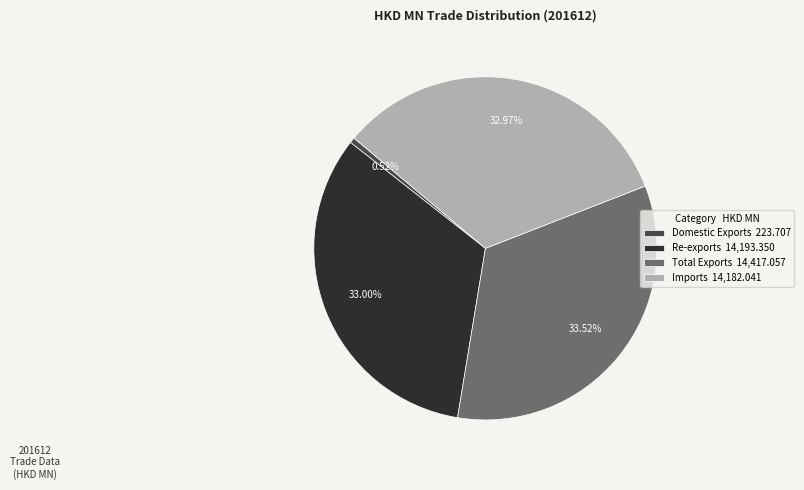

To the nearest percent, what is the average slice percentage?

25%